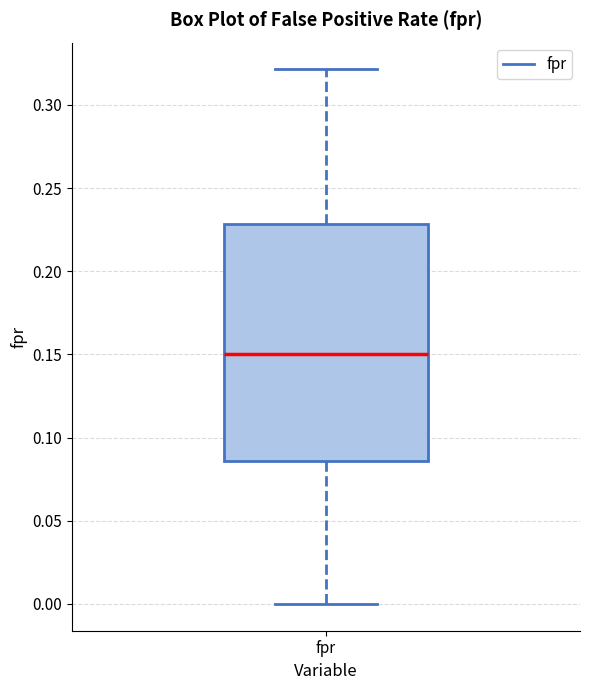

Transcribe this box plot: give where the median line is, the range the box spans, and where the two whiskers end, as read against the y-axis. The values are not printed on the chart, so give them approximately, as read against the axis.

median 0.150, box 0.085 to 0.230, whiskers 0.000 to 0.320